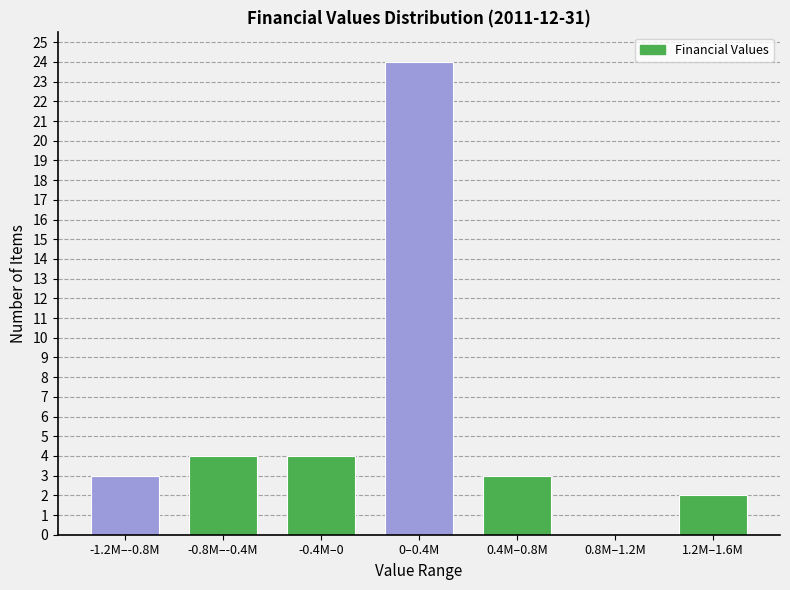

Reading right to left, transcribe all the data shown in this chart.

1.2M–1.6M=2	0.8M–1.2M=0	0.4M–0.8M=3	0–0.4M=24	-0.4M–0=4	-0.8M–-0.4M=4	-1.2M–-0.8M=3